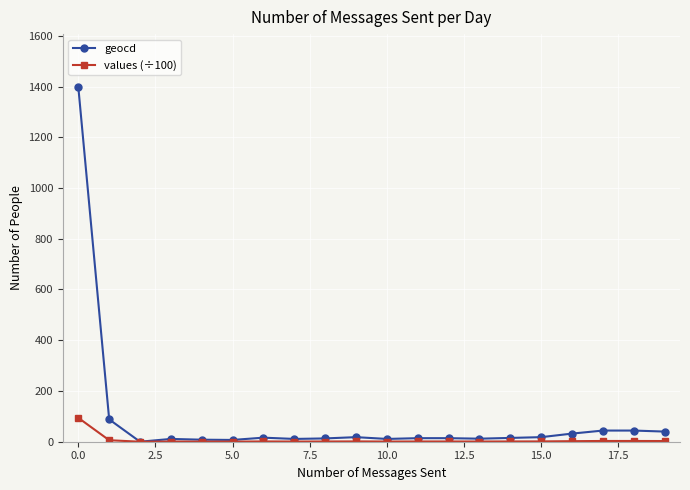

What is the sum of all geocd values?

1813.0